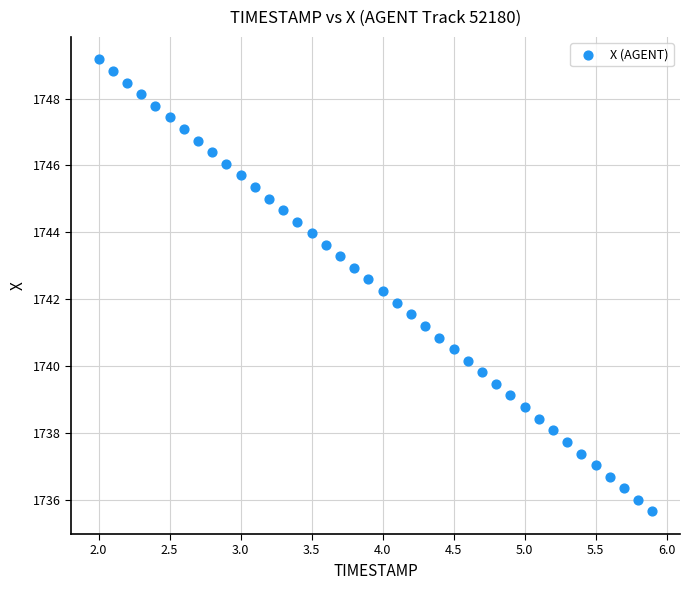

What is the range of X values (max minus min)?

3.9